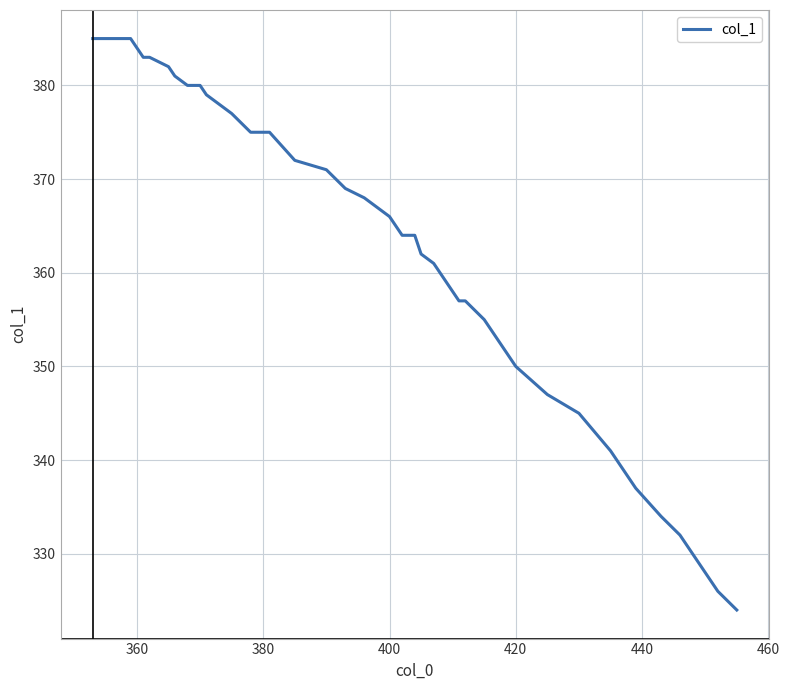

What is the minimum value shown in the chart?

324